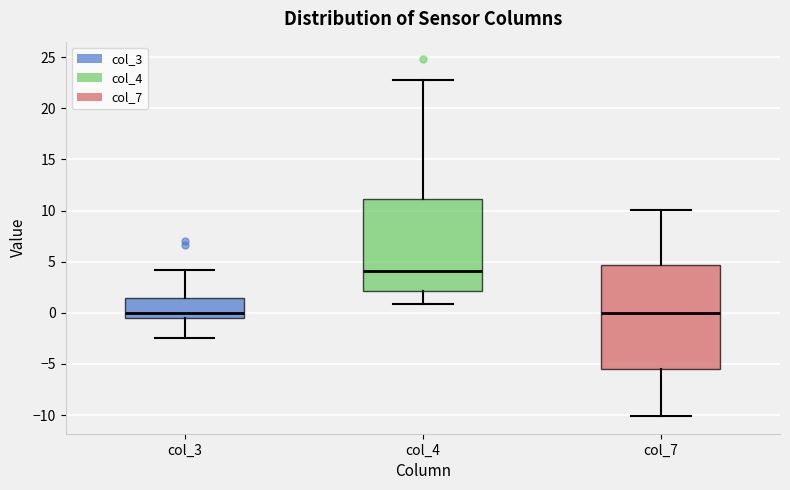

Comparing the boxes themselves (not the whiskers), which one is the tallest?

col_7